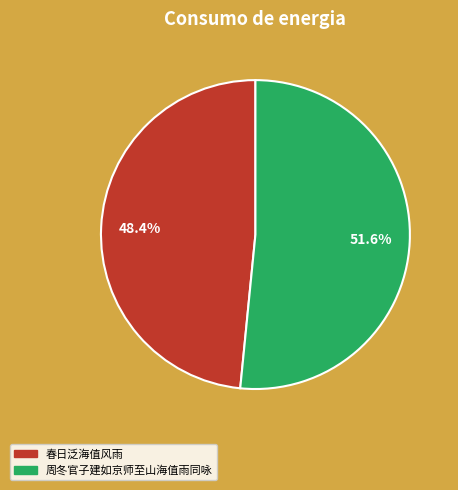

Which category has the smallest portion of the pie?

春日泛海值风雨